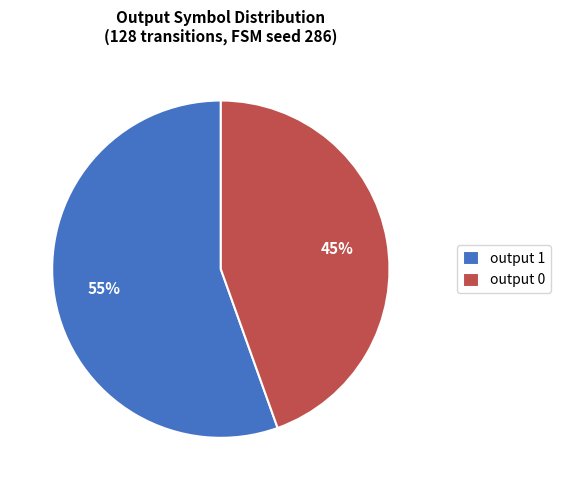

To the nearest percent, what percentage of the pie is output 1?

55%